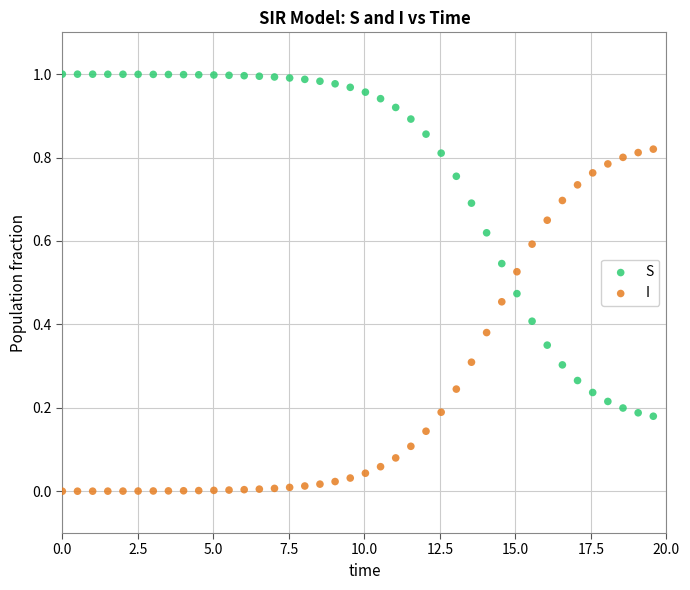

Which series reaches the maximum Y coordinate?

S